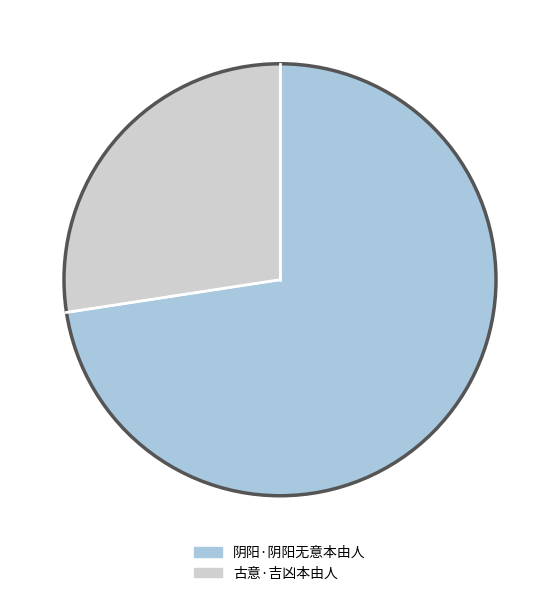

Which category accounts for the majority?

阴阳·阴阳无意本由人